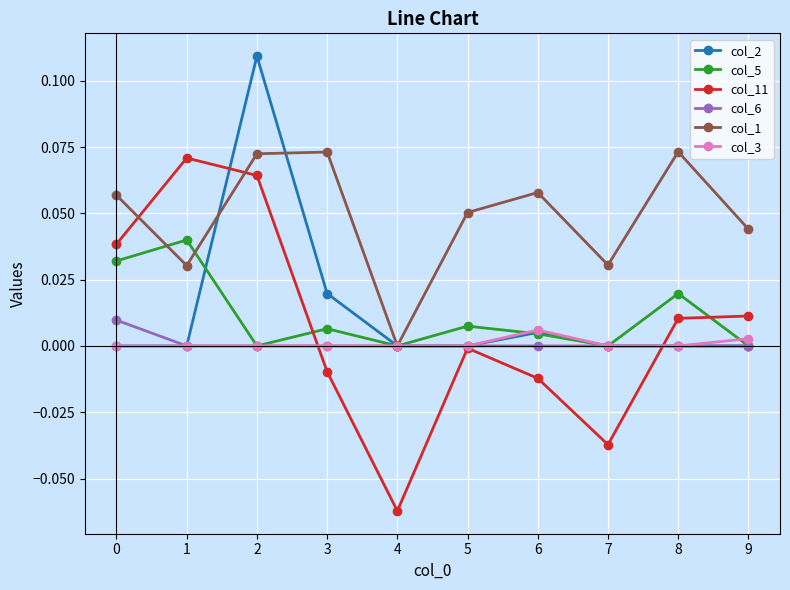

At which category does col_1 reach its first local valley?

1